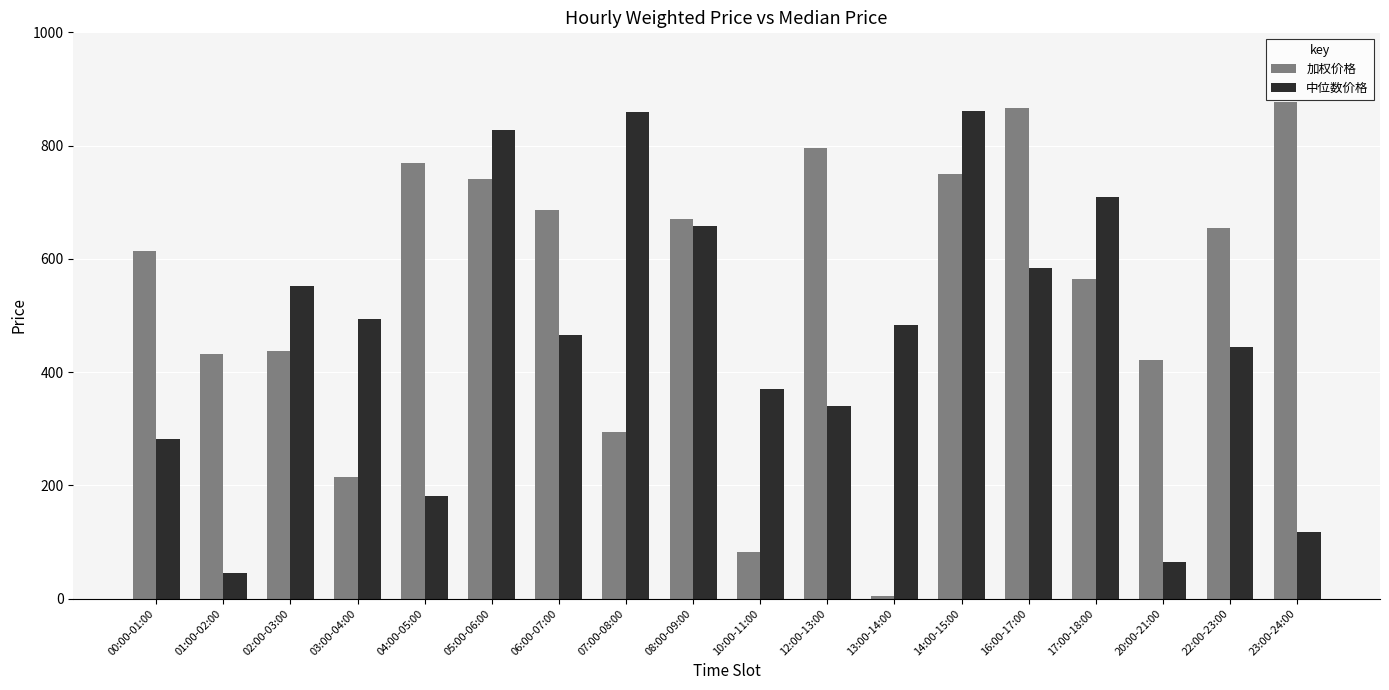

What is the difference between the second highest and minimum values in the 中位数价格 series?

813.8